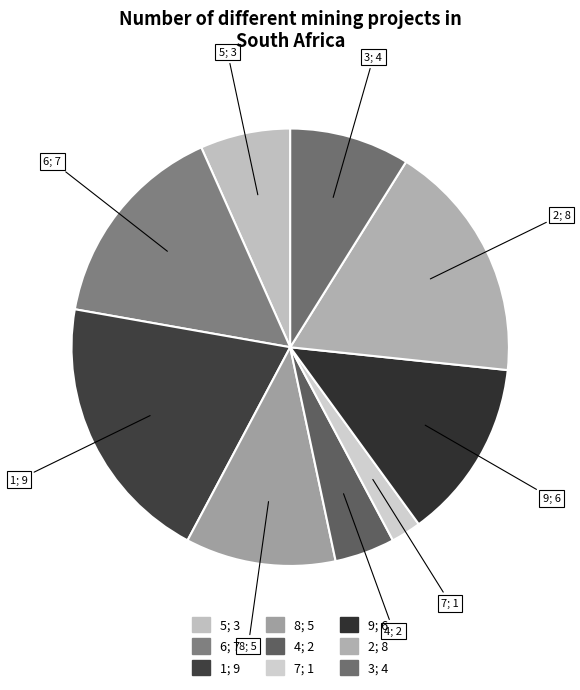

What percentage is NOT represented by 5?

93.3%